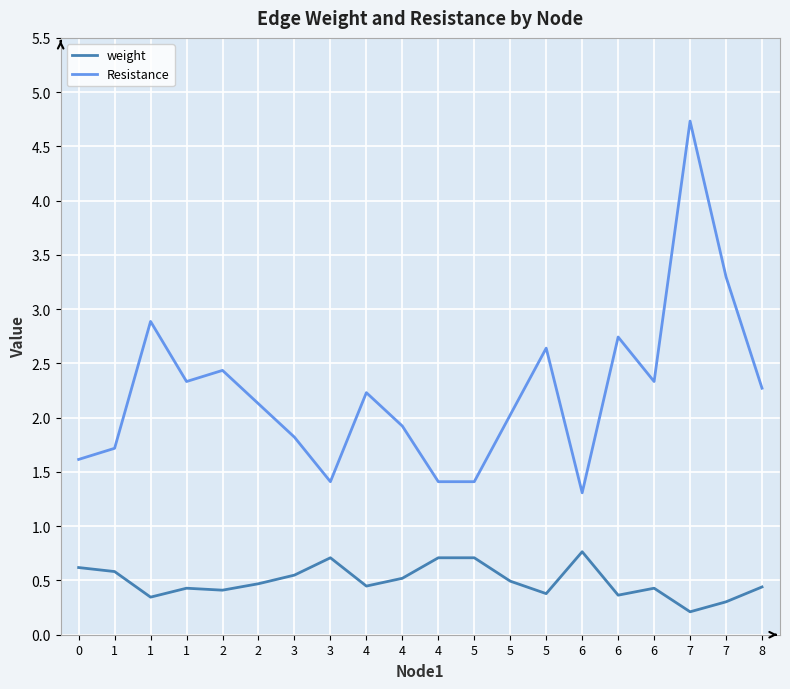

Does the chart have visible grid lines?

Yes